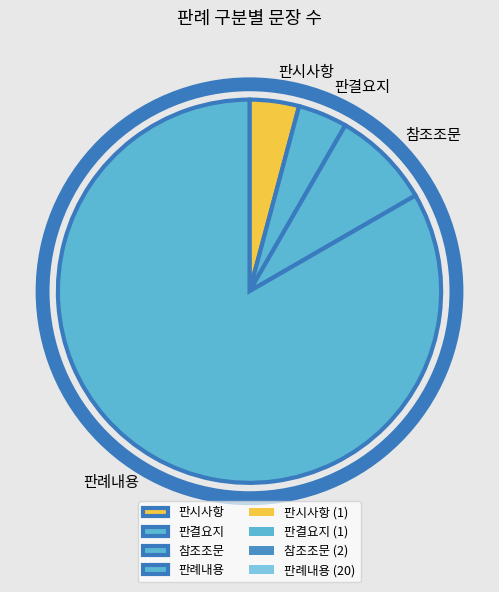

Is there any slice that represents more than half of the pie?

Yes